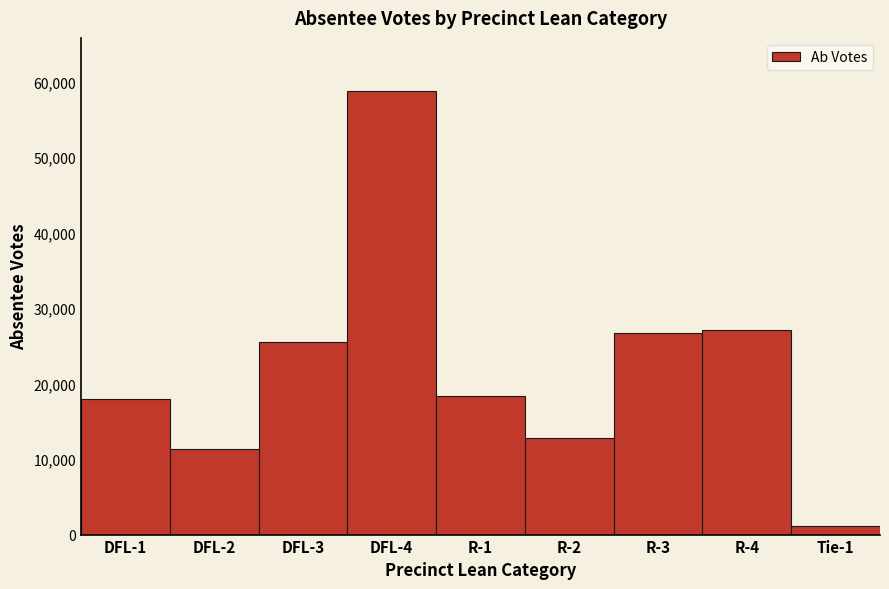

Reading left to right, extract all data points from this chart.

18001	11354	25526	58761	18403	12800	26713	27068	1171